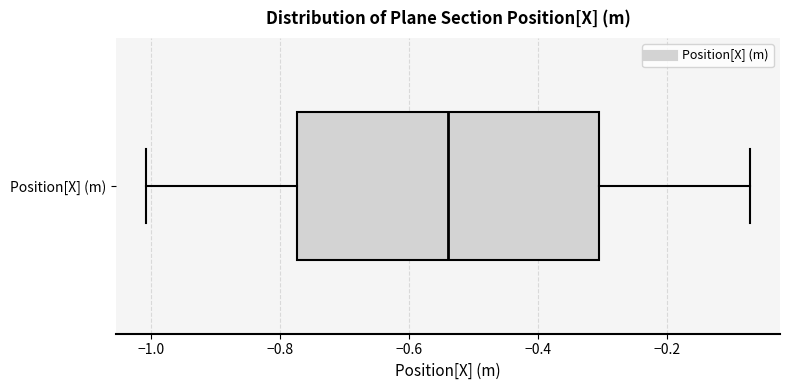

Transcribe this box plot: give where the median line is, the range the box spans, and where the two whiskers end, as read against the x-axis. The values are not printed on the chart, so give them approximately, as read against the axis.

median -0.54, box -0.78 to -0.30, whiskers -1.00 to -0.08